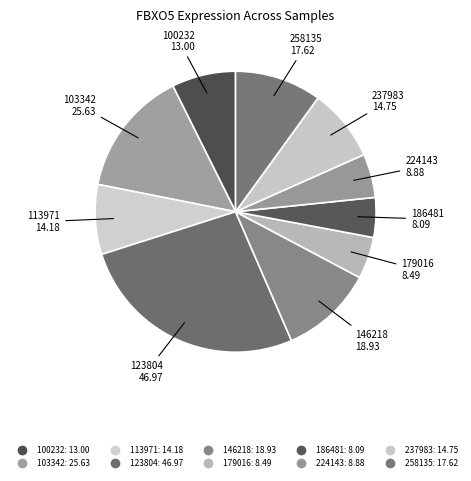

How many slices are in this pie chart?

10